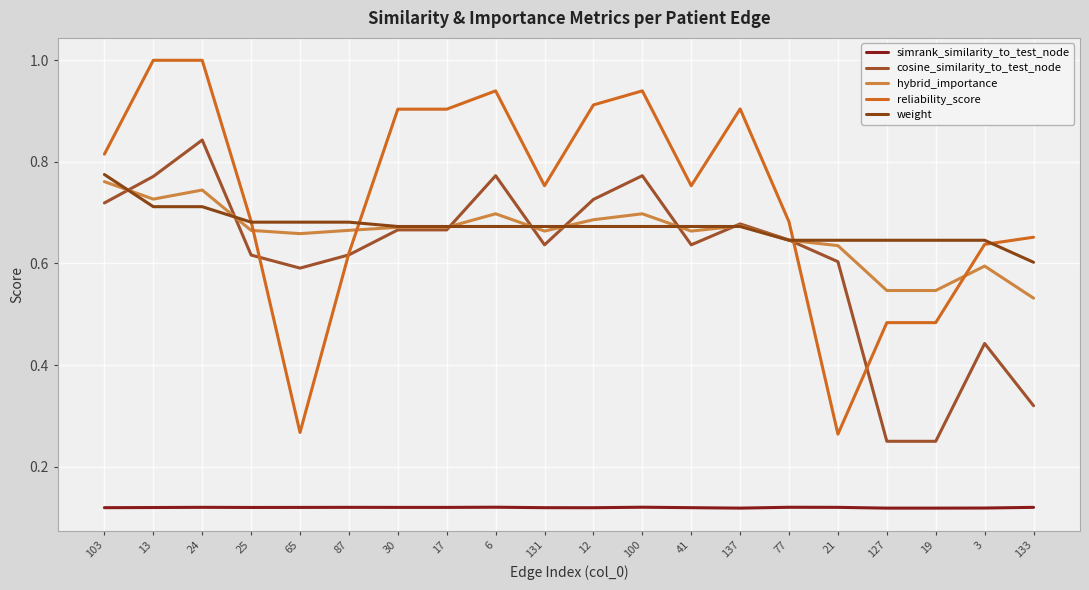

What is the difference between the highest and lowest values at 77?

0.6